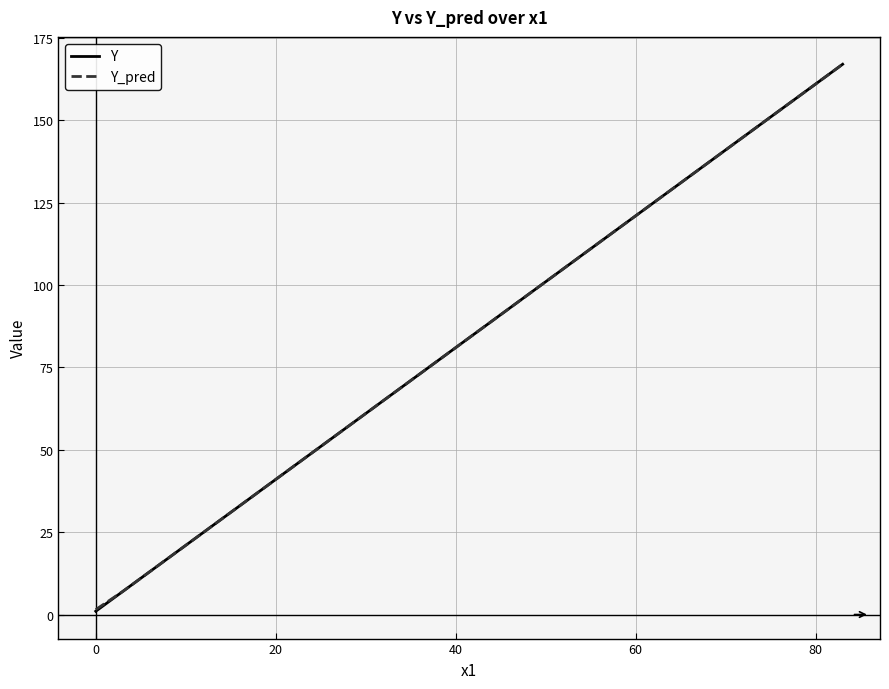

After their last crossing, which series has the higher values: Y or Y_pred?

Y